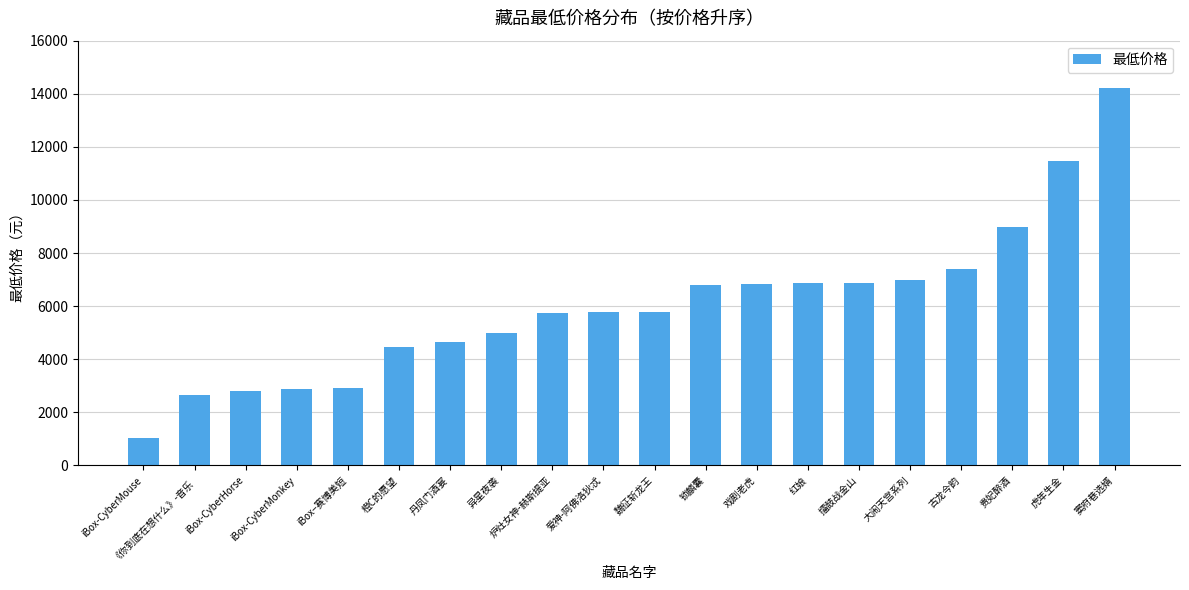

What is the minimum value shown in the chart?

1048.0